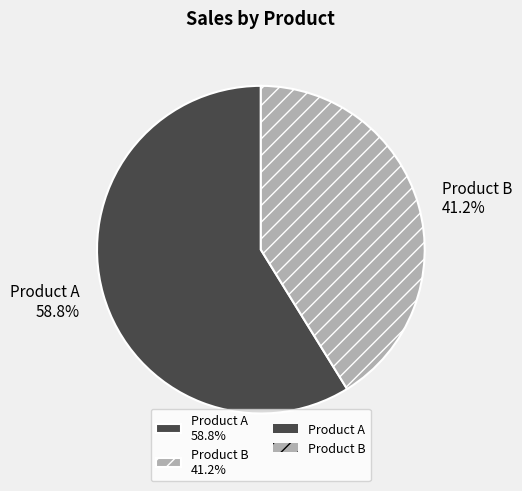

How much of the chart is everything except Product B?

58.8%